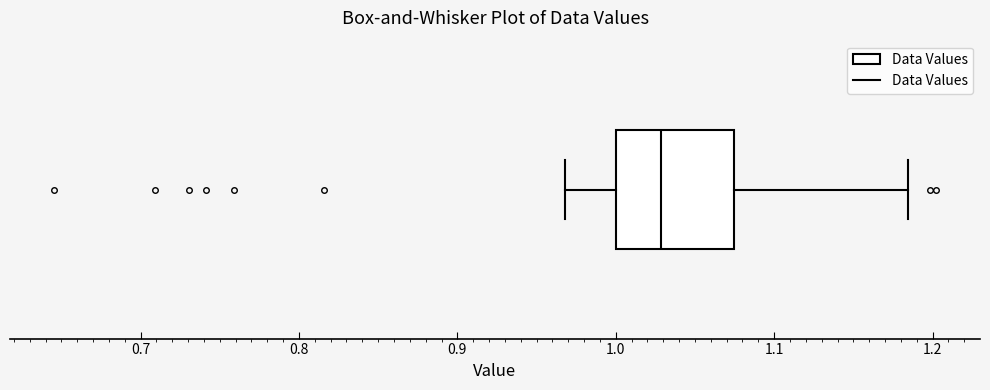

Transcribe this box plot: give where the median line is, the range the box spans, and where the two whiskers end, as read against the x-axis. The values are not printed on the chart, so give them approximately, as read against the axis.

median 1.03, box 1.00 to 1.07, whiskers 0.97 to 1.18